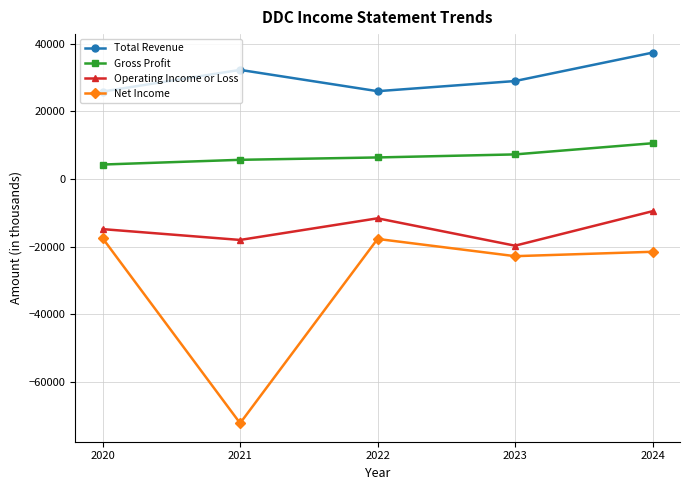

True or false: Gross Profit and Total Revenue cross at least once.

False